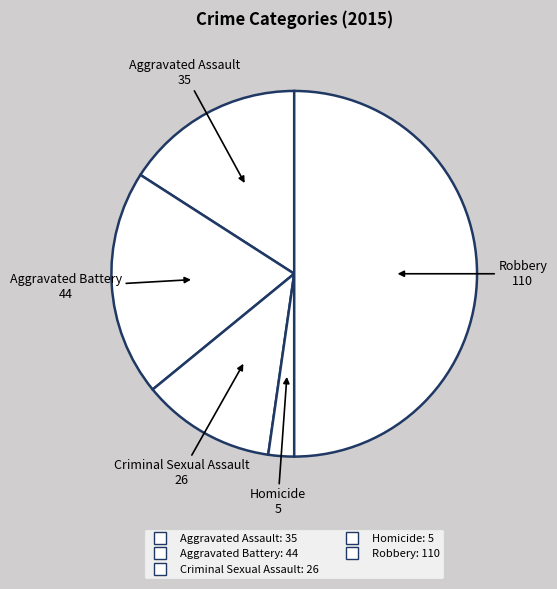

Which slice is the smallest?

Homicide